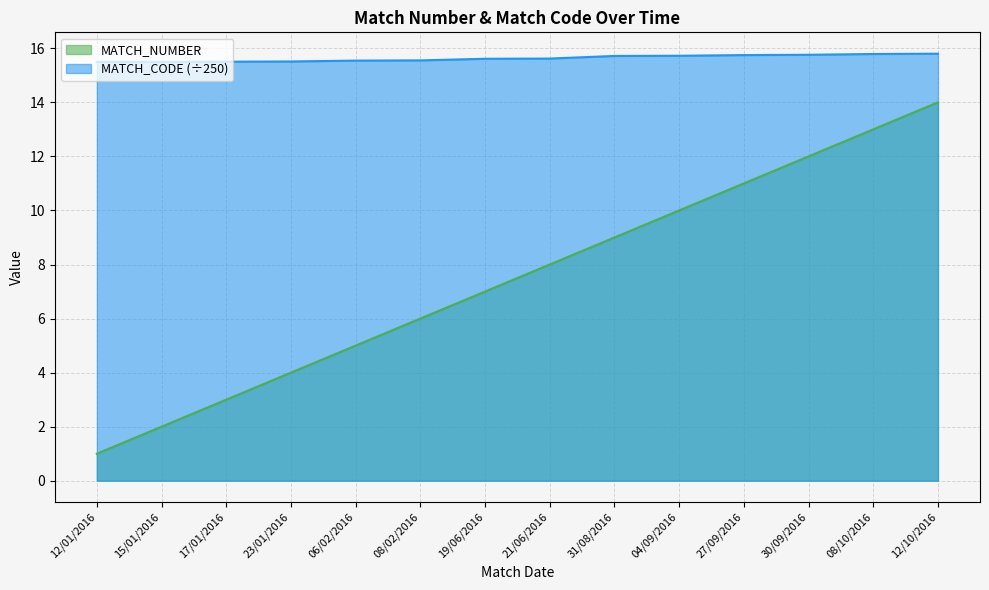

Which series has the largest total across all categories?

MATCH_CODE (÷250)